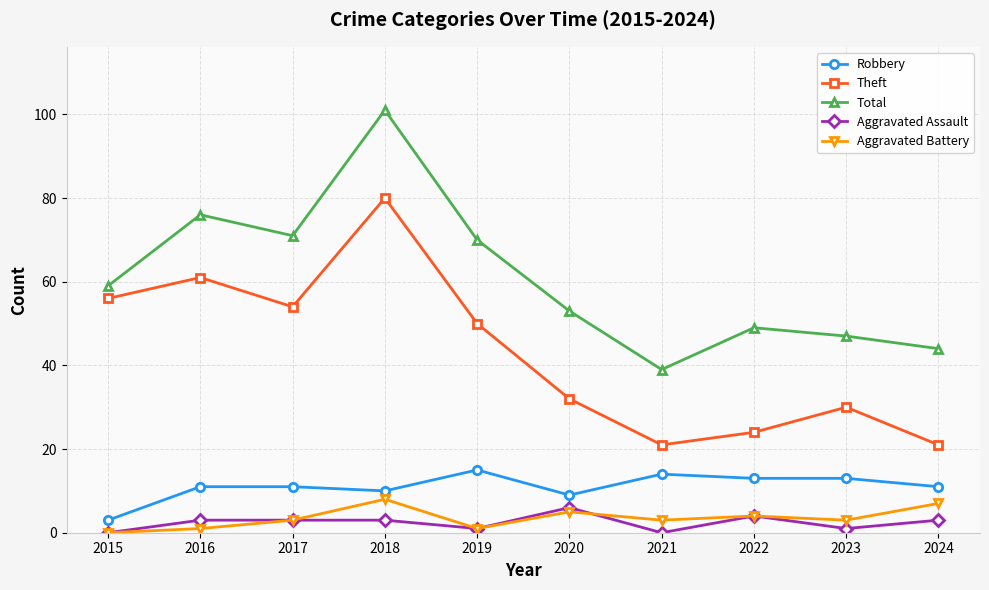

Does the chart have visible grid lines?

Yes